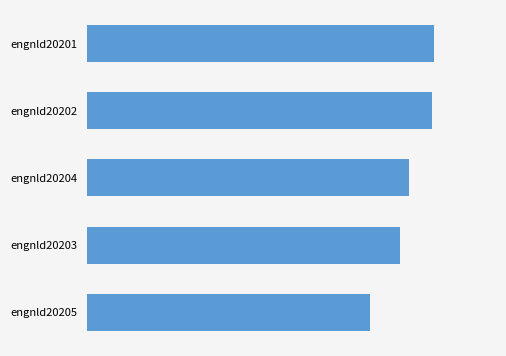

Does the chart contain any negative values?

No